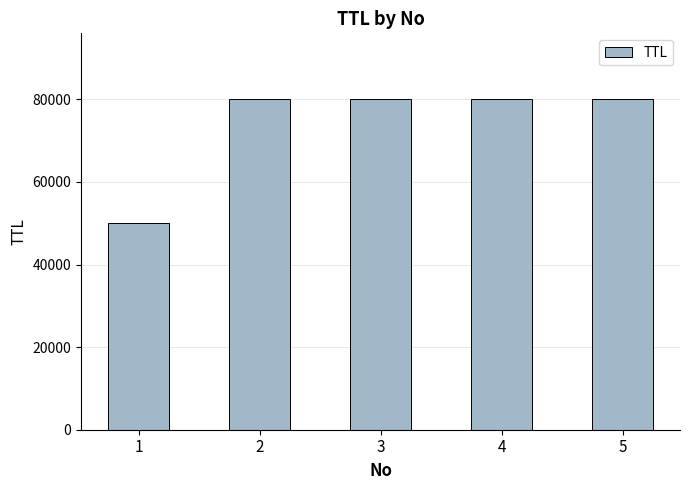

What is the difference between the maximum and minimum values?

30000